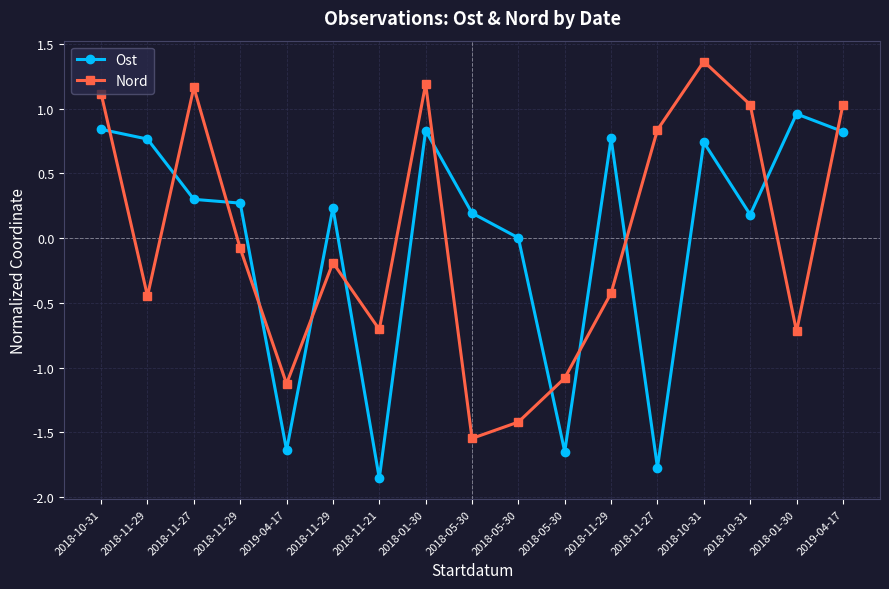

Is the value of Ost at 2018-05-30 greater than the value of Nord at 2018-11-29?

Yes